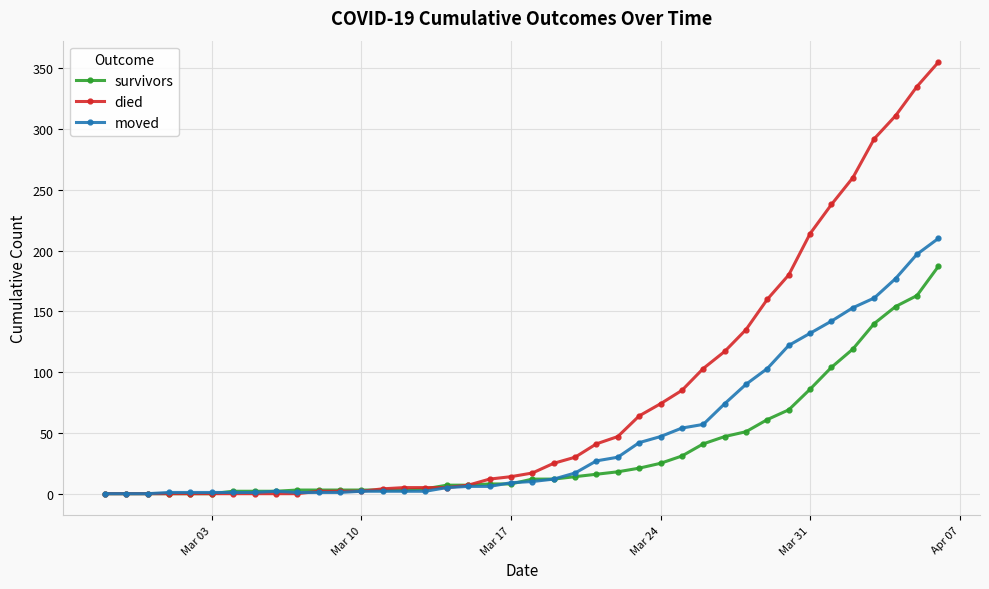

At how many categories does at least one series exceed 296?

3